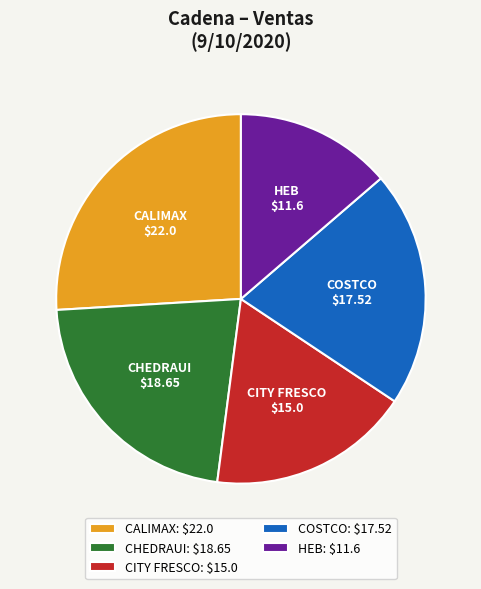

Which category has the biggest portion of the pie?

CALIMAX